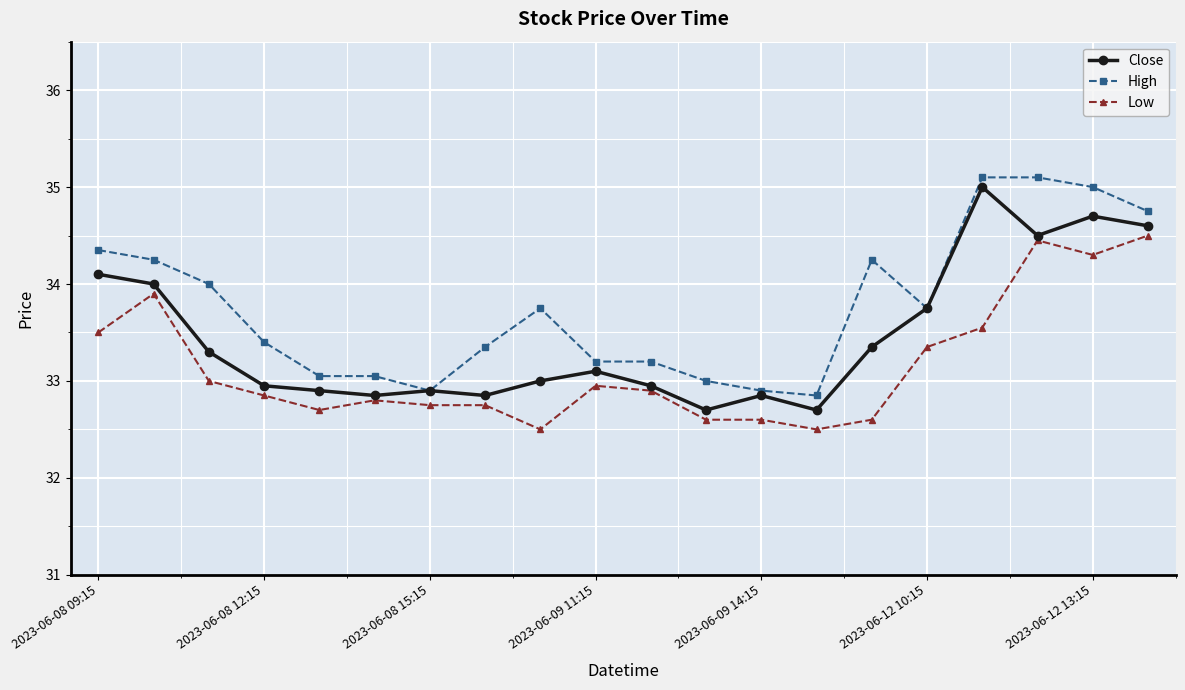

Which series has the largest total across all categories?

High